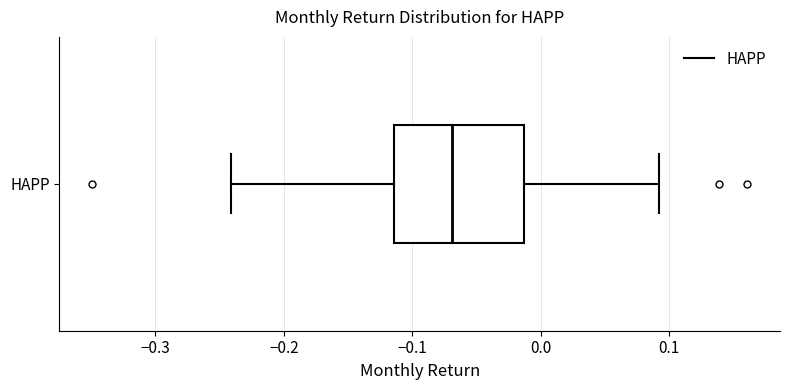

Transcribe this box plot: give where the median line is, the range the box spans, and where the two whiskers end, as read against the x-axis. The values are not printed on the chart, so give them approximately, as read against the axis.

median -0.07, box -0.11 to -0.01, whiskers -0.24 to 0.09